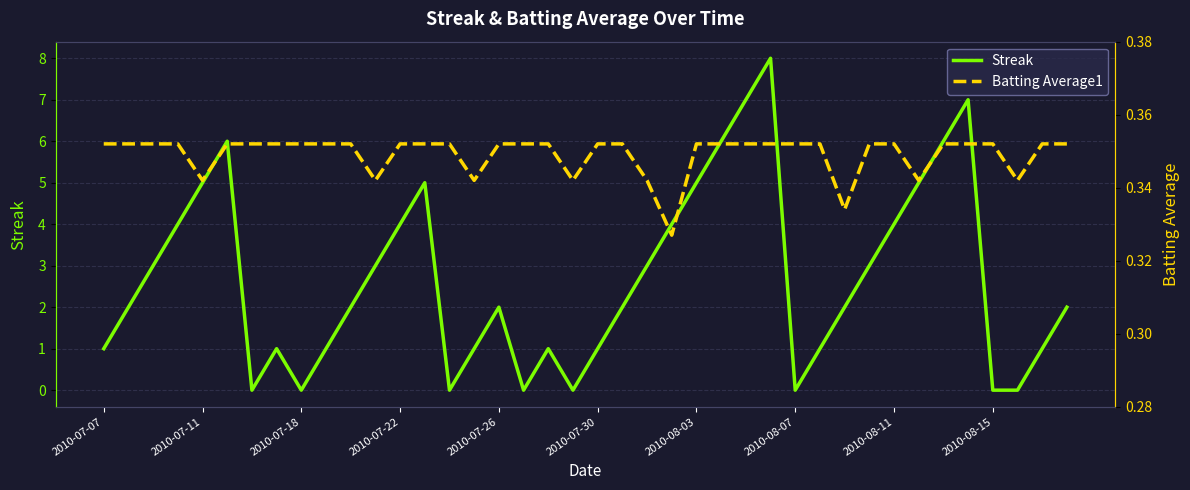

True or false: Batting Average1 and Streak intersect in this chart.

True